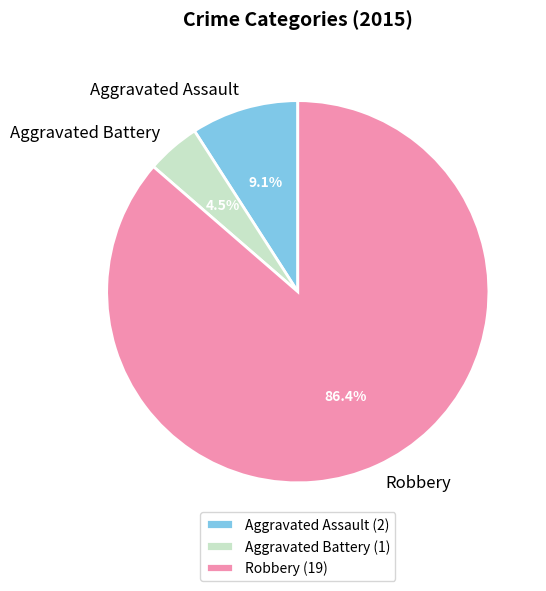

Count the number of slices in the pie.

3